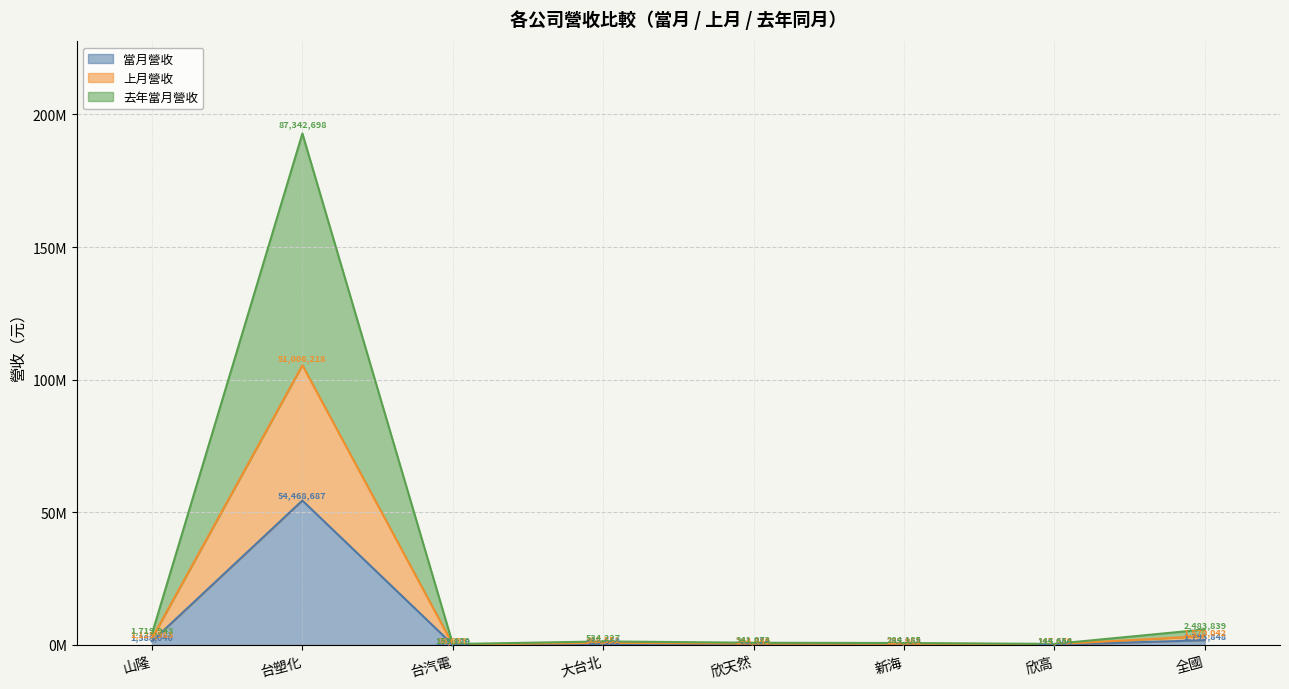

What are all the series names shown in the legend?

當月營收, 上月營收, 去年當月營收